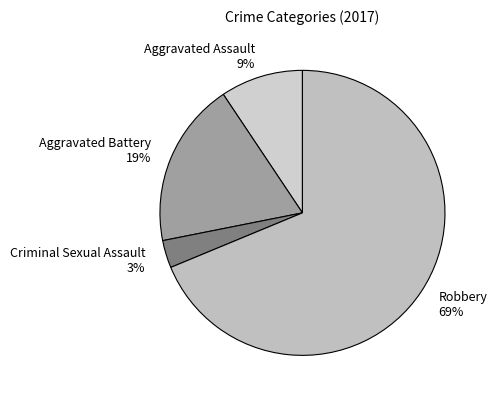

Is there any slice that represents more than half of the pie?

Yes